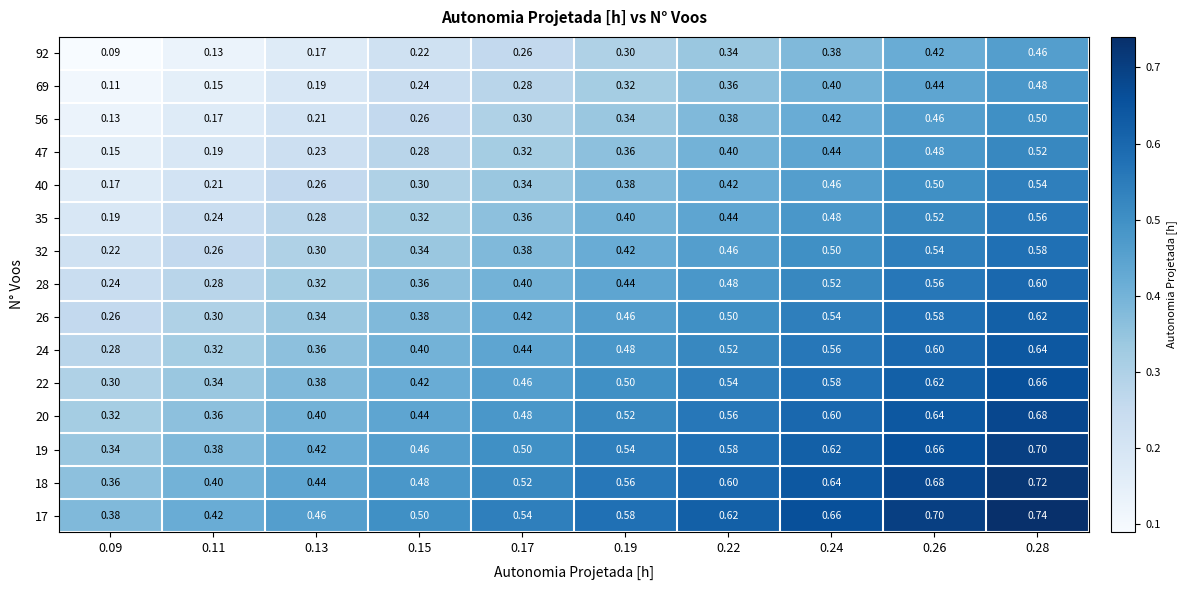

Reading left to right, what are all the values shown in this chart?

92: 0.09=0.1	0.11=0.1	0.13=0.2	0.15=0.2	0.17=0.3	0.19=0.3	0.22=0.3	0.24=0.4	0.26=0.4	0.28=0.5
69: 0.09=0.1	0.11=0.1	0.13=0.2	0.15=0.2	0.17=0.3	0.19=0.3	0.22=0.4	0.24=0.4	0.26=0.4	0.28=0.5
56: 0.09=0.1	0.11=0.2	0.13=0.2	0.15=0.3	0.17=0.3	0.19=0.3	0.22=0.4	0.24=0.4	0.26=0.5	0.28=0.5
47: 0.09=0.1	0.11=0.2	0.13=0.2	0.15=0.3	0.17=0.3	0.19=0.4	0.22=0.4	0.24=0.4	0.26=0.5	0.28=0.5
40: 0.09=0.2	0.11=0.2	0.13=0.3	0.15=0.3	0.17=0.3	0.19=0.4	0.22=0.4	0.24=0.5	0.26=0.5	0.28=0.5
35: 0.09=0.2	0.11=0.2	0.13=0.3	0.15=0.3	0.17=0.4	0.19=0.4	0.22=0.4	0.24=0.5	0.26=0.5	0.28=0.6
32: 0.09=0.2	0.11=0.3	0.13=0.3	0.15=0.3	0.17=0.4	0.19=0.4	0.22=0.5	0.24=0.5	0.26=0.5	0.28=0.6
28: 0.09=0.2	0.11=0.3	0.13=0.3	0.15=0.4	0.17=0.4	0.19=0.4	0.22=0.5	0.24=0.5	0.26=0.6	0.28=0.6
26: 0.09=0.3	0.11=0.3	0.13=0.3	0.15=0.4	0.17=0.4	0.19=0.5	0.22=0.5	0.24=0.5	0.26=0.6	0.28=0.6
24: 0.09=0.3	0.11=0.3	0.13=0.4	0.15=0.4	0.17=0.4	0.19=0.5	0.22=0.5	0.24=0.6	0.26=0.6	0.28=0.6
22: 0.09=0.3	0.11=0.3	0.13=0.4	0.15=0.4	0.17=0.5	0.19=0.5	0.22=0.5	0.24=0.6	0.26=0.6	0.28=0.7
20: 0.09=0.3	0.11=0.4	0.13=0.4	0.15=0.4	0.17=0.5	0.19=0.5	0.22=0.6	0.24=0.6	0.26=0.6	0.28=0.7
19: 0.09=0.3	0.11=0.4	0.13=0.4	0.15=0.5	0.17=0.5	0.19=0.5	0.22=0.6	0.24=0.6	0.26=0.7	0.28=0.7
18: 0.09=0.4	0.11=0.4	0.13=0.4	0.15=0.5	0.17=0.5	0.19=0.6	0.22=0.6	0.24=0.6	0.26=0.7	0.28=0.7
17: 0.09=0.4	0.11=0.4	0.13=0.5	0.15=0.5	0.17=0.5	0.19=0.6	0.22=0.6	0.24=0.7	0.26=0.7	0.28=0.7